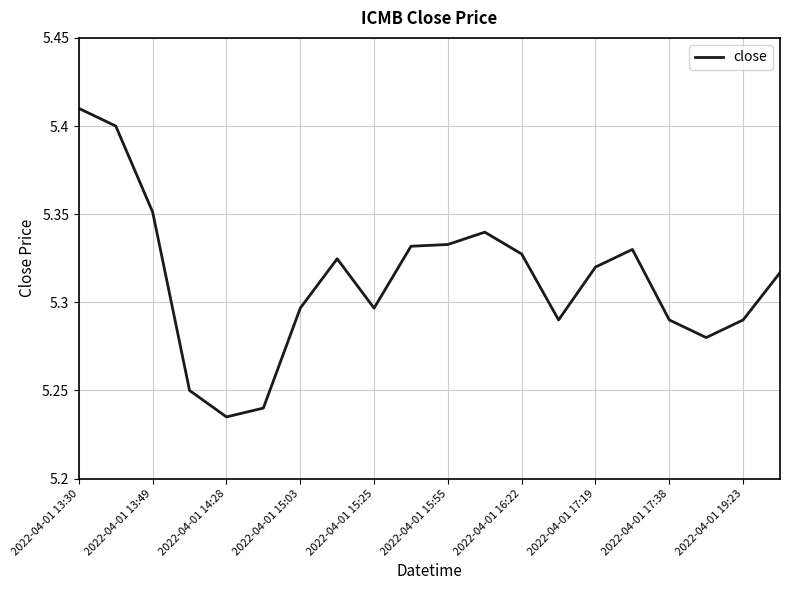

What is the ratio of the value at 2022-04-01 14:28 to the value at 2022-04-01 17:19?

1.0